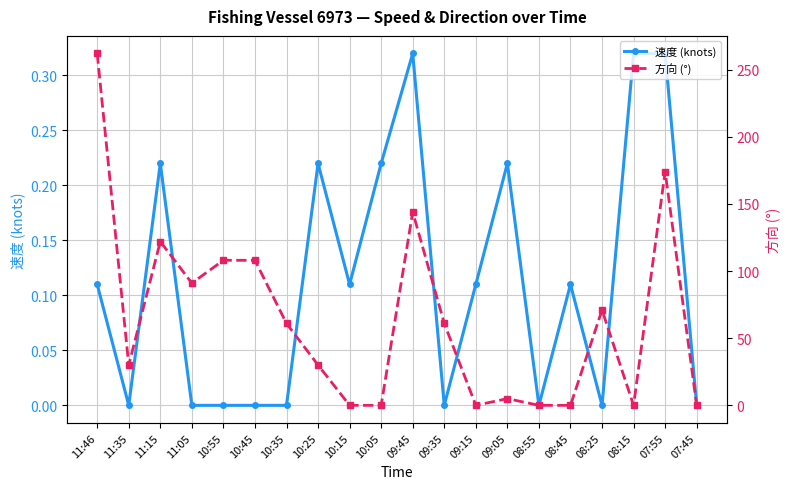

What are all the series names shown in the legend?

速度 (knots), 方向 (°)